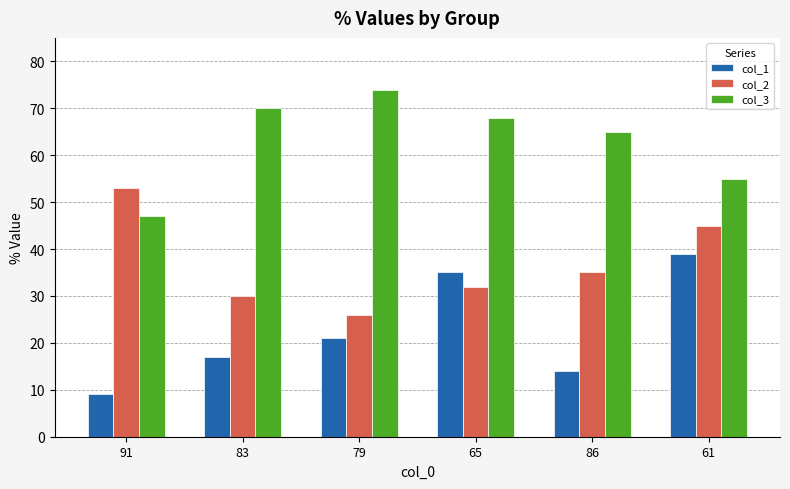

How many data points in col_1 are less than 21?

3